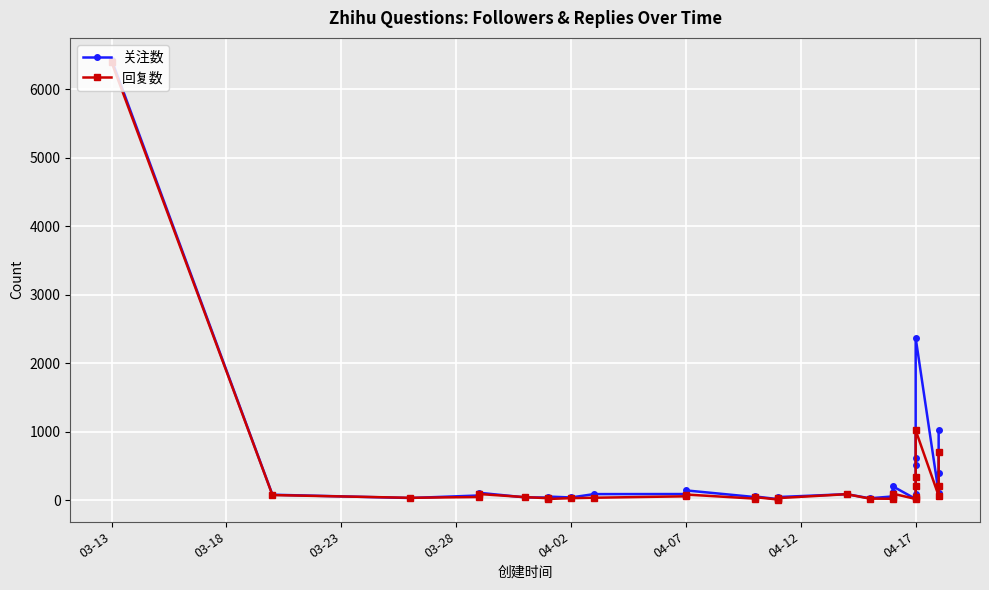

Count the number of data series in this chart.

2